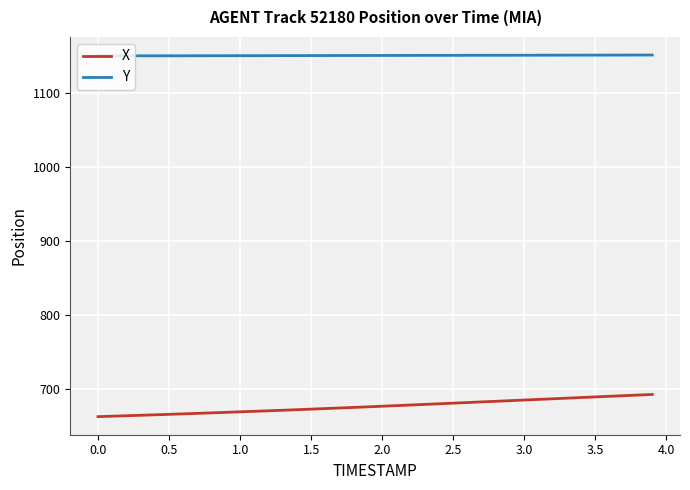

Which series has the largest total across all categories?

Y